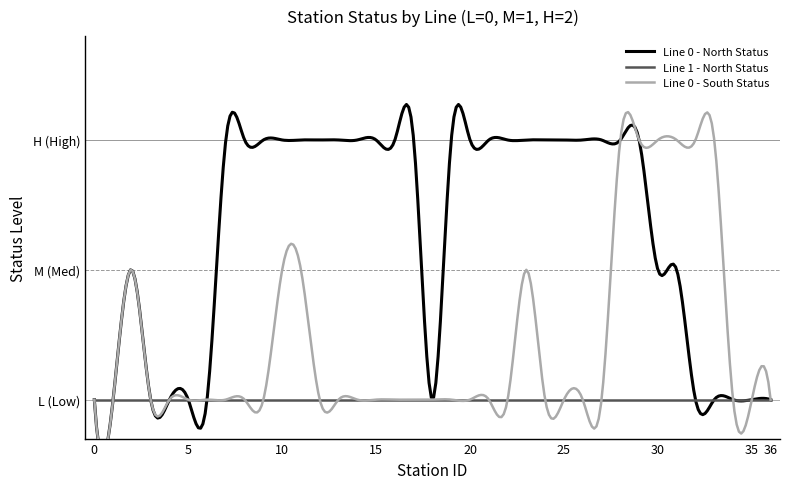

How many Line 0 - North Status values are between 0 and 2?

37